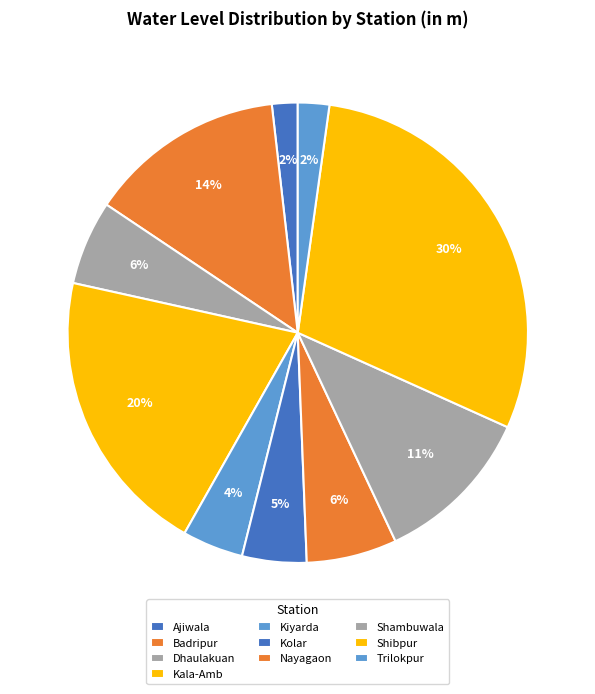

Count the number of slices in the pie.

10